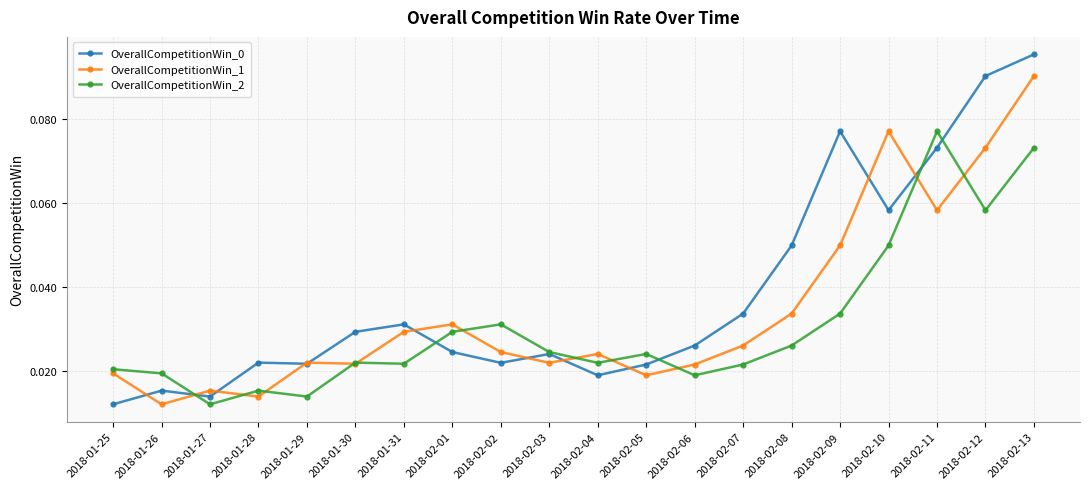

At which category is the sum across all series the highest?

2018-02-13